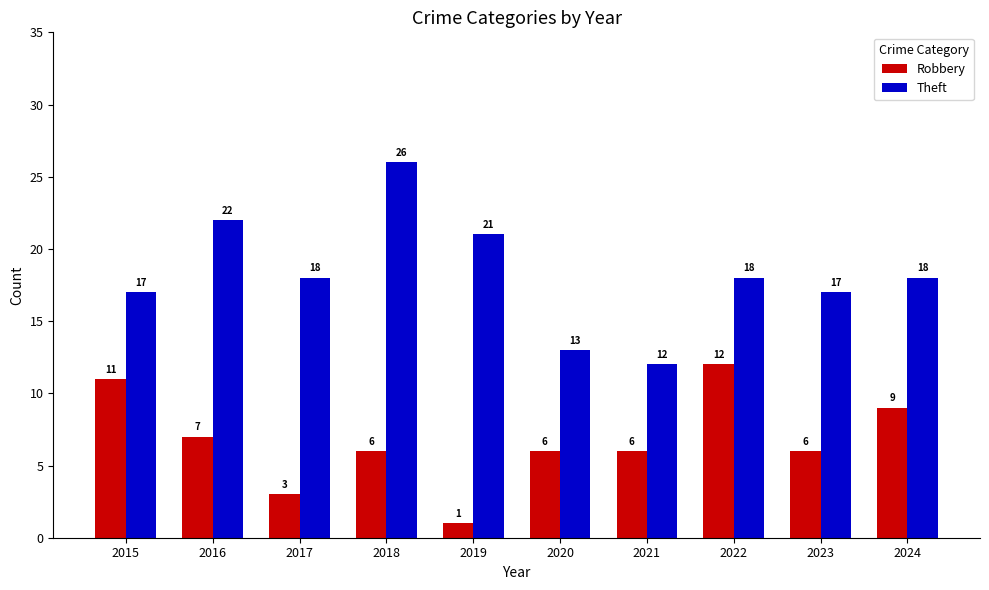

Which series has the largest total across all categories?

Theft